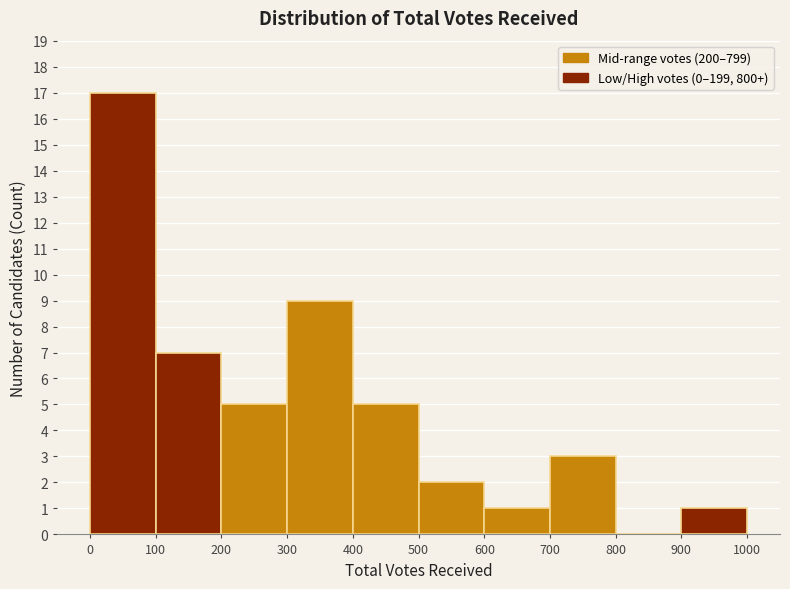

Over which range of the x-axis is the bar tallest?

0 to 100